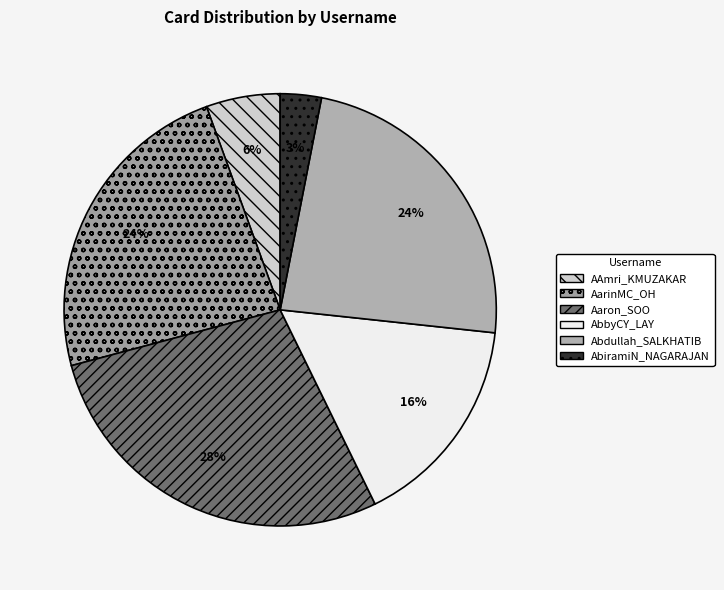

Does any single category account for the majority?

No